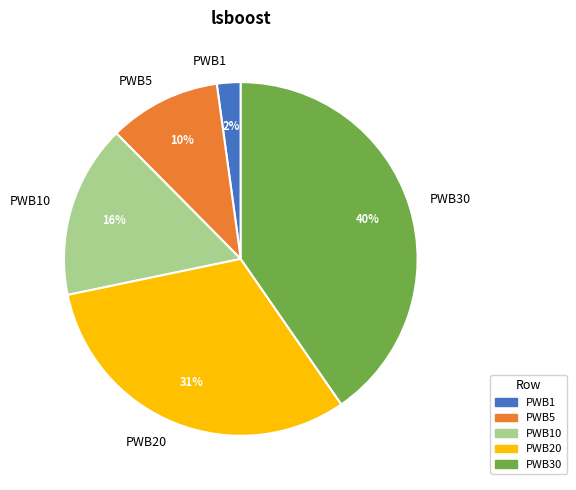

To the nearest percent, what is the average slice percentage?

20%